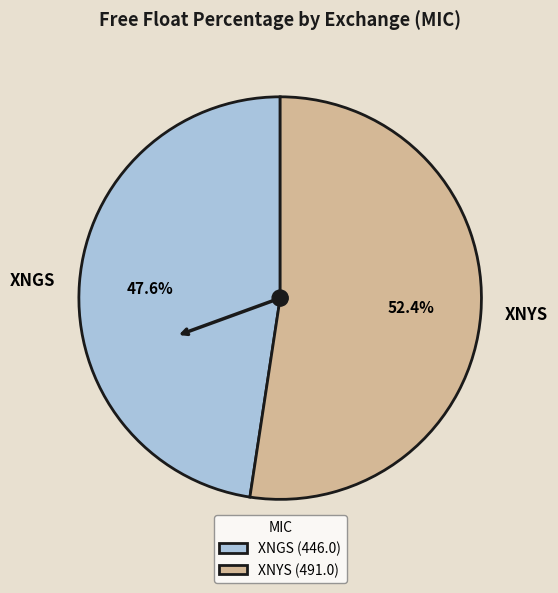

How many slices are in this pie chart?

2